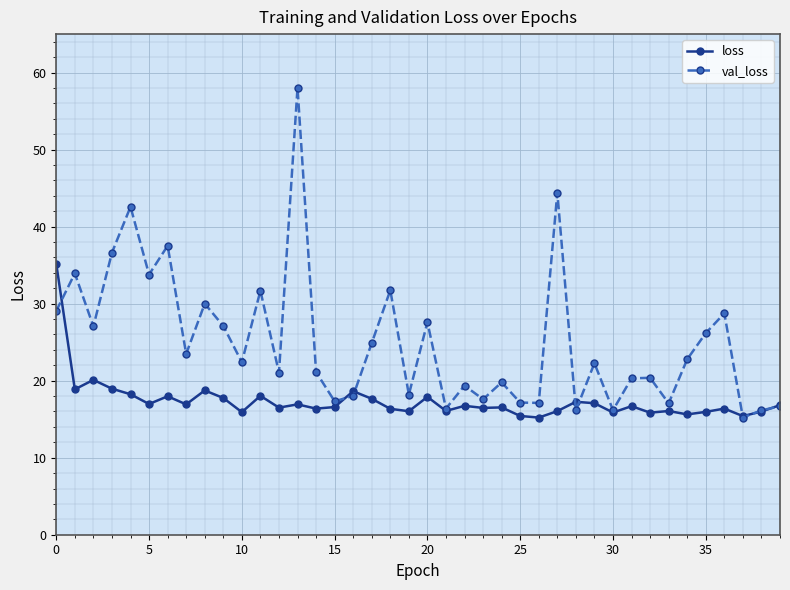

What is the average value of the loss series?

17.4